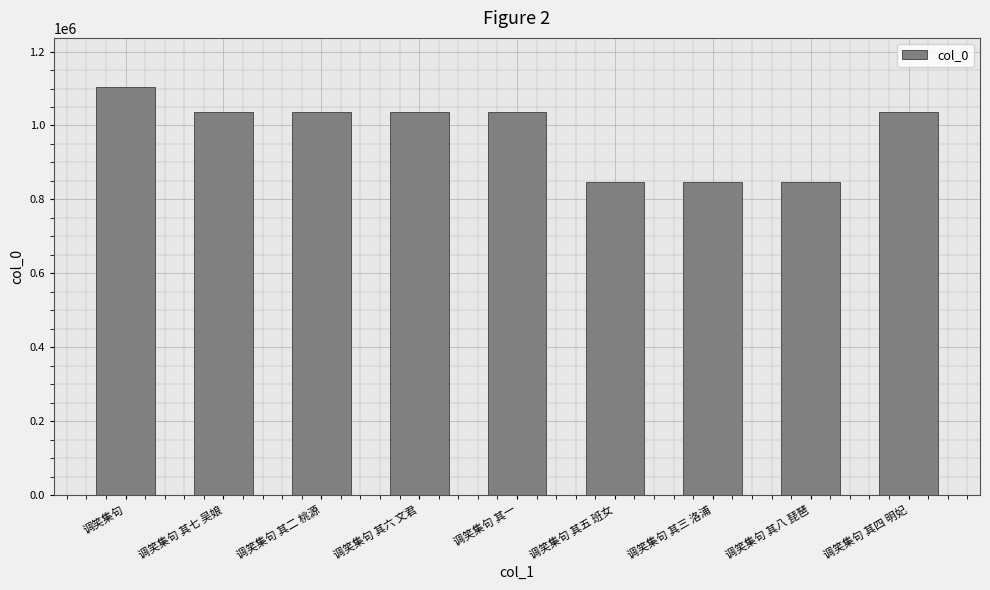

How many bars are there in total?

9